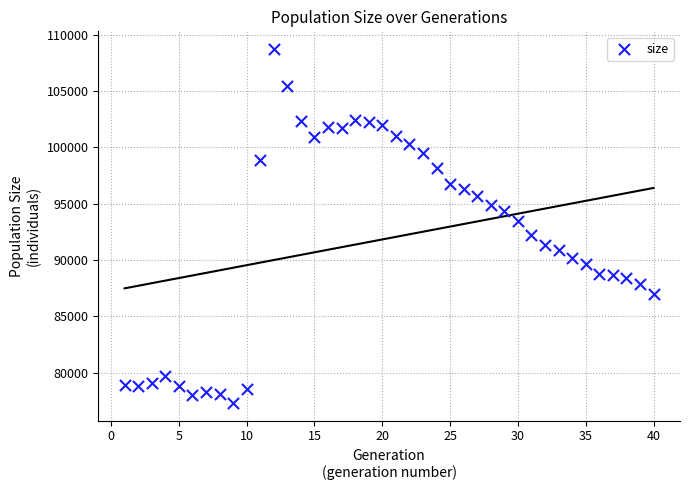

What is the range of Y values (max minus min)?

31427